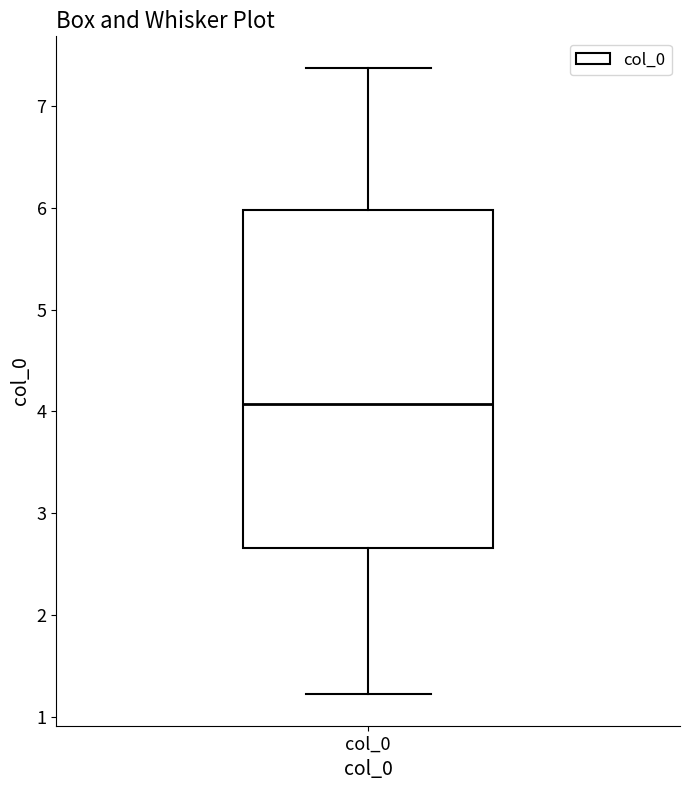

Read this box plot against the y-axis: the position of the median line, the range covered by the box, and the ends of both whiskers. The values are not printed on the chart, so give them approximately, as read against the axis.

median 4.1, box 2.7 to 6.0, whiskers 1.2 to 7.4